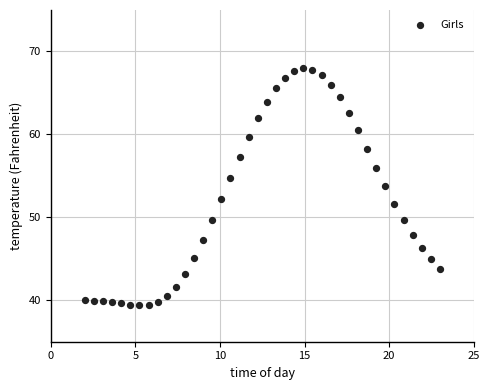

What is the range of Y values (max minus min)?

28.6